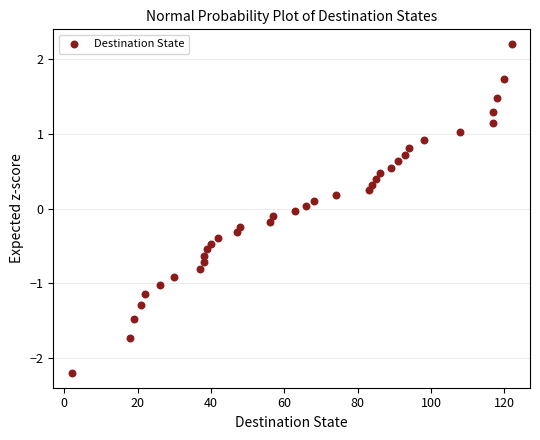

What is the range of X values (max minus min)?

120.0